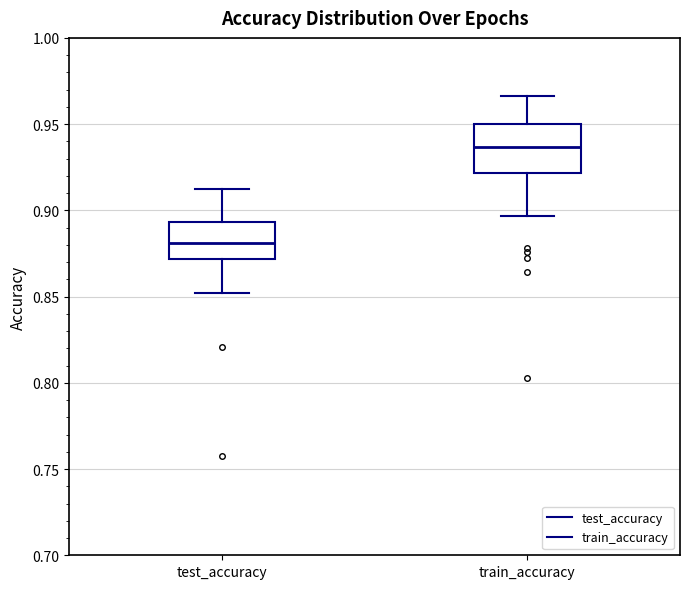

Reading left to right, read every box against the y-axis: the position of its median line, the range the box covers, and the ends of its whiskers. The values are not printed on the chart, so give them approximately, as read against the axis.

test_accuracy: median 0.880, box 0.870 to 0.895, whiskers 0.850 to 0.910
train_accuracy: median 0.935, box 0.920 to 0.950, whiskers 0.895 to 0.965